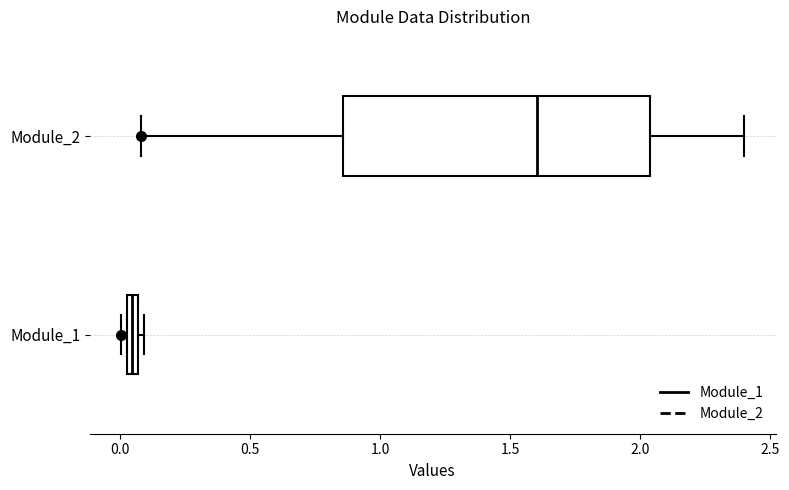

Which box has the furthest to the left median line?

Module_1